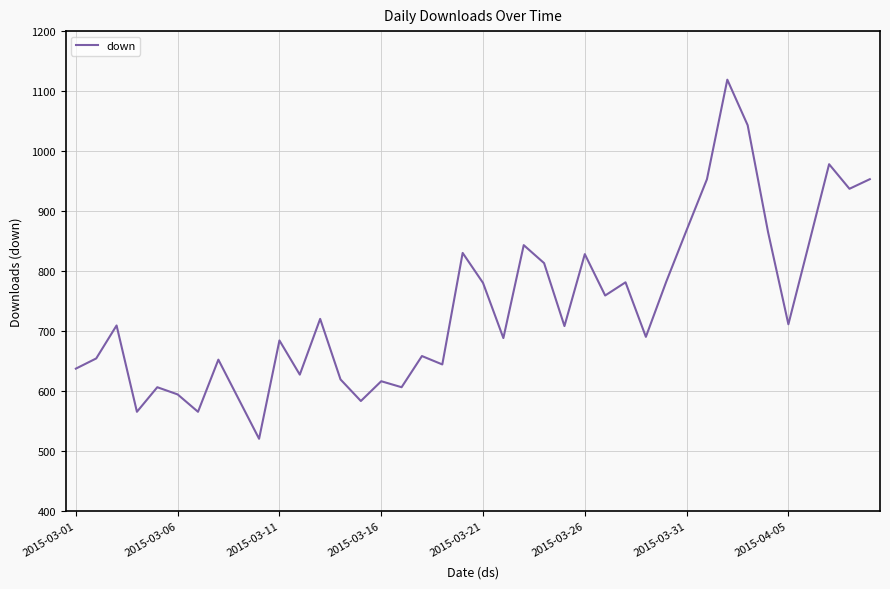

What is the difference between the maximum and minimum values?

599